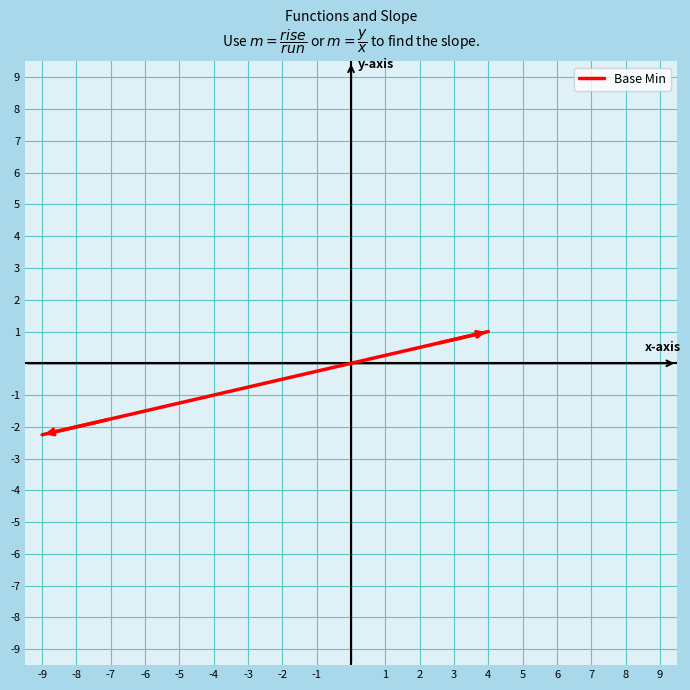

Which has a higher value, 4 or -9?

4